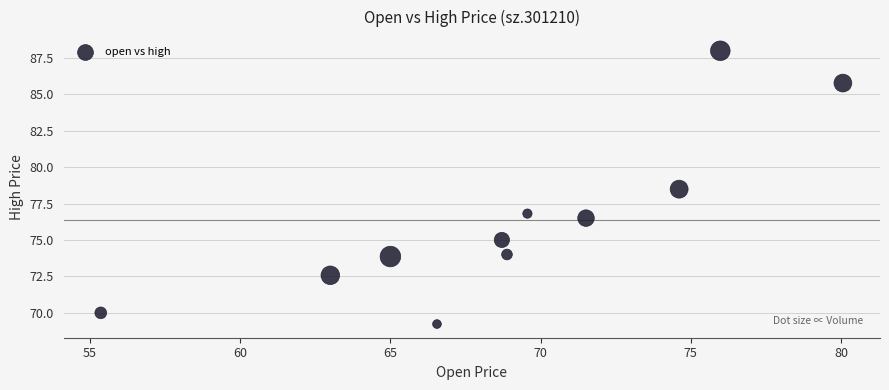

What Y value in the scatter plot is closest to 78?

78.5